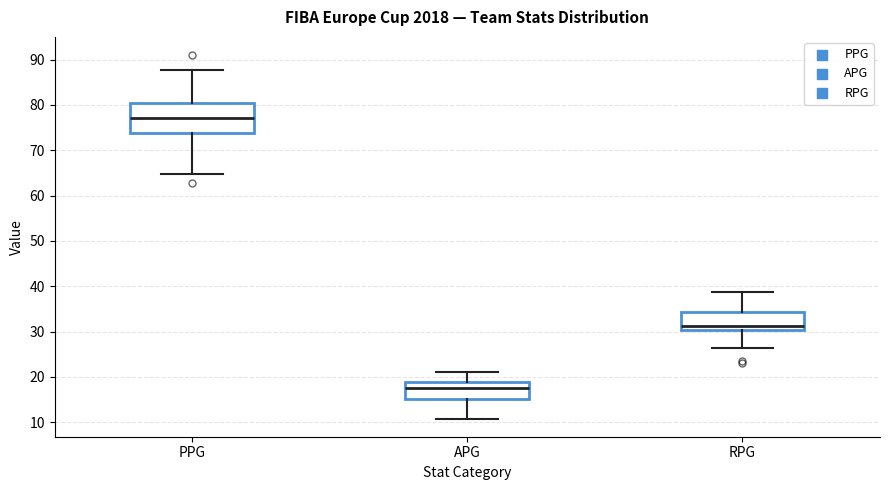

Which box's median line is the highest?

PPG